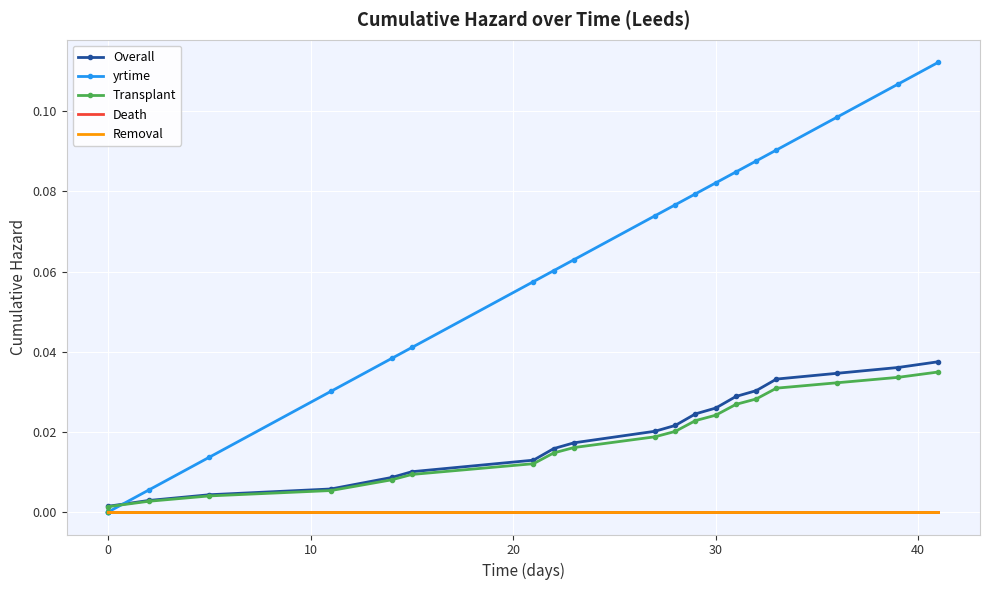

Which series has the largest total across all categories?

yrtime